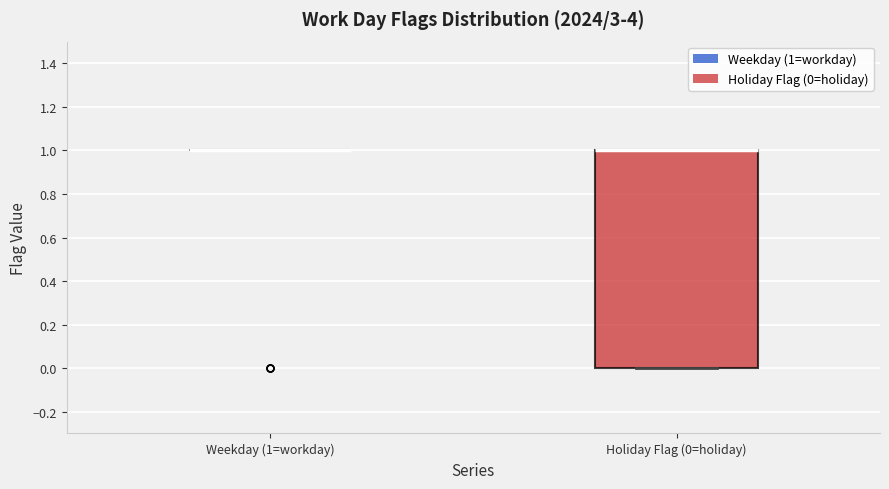

Comparing the boxes themselves (not the whiskers), which one is the tallest?

Holiday Flag (0=holiday)